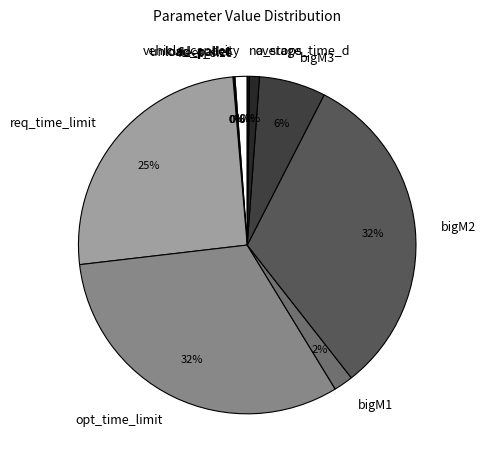

To the nearest percent, what is the difference between the largest and smallest slice percentages?

32%